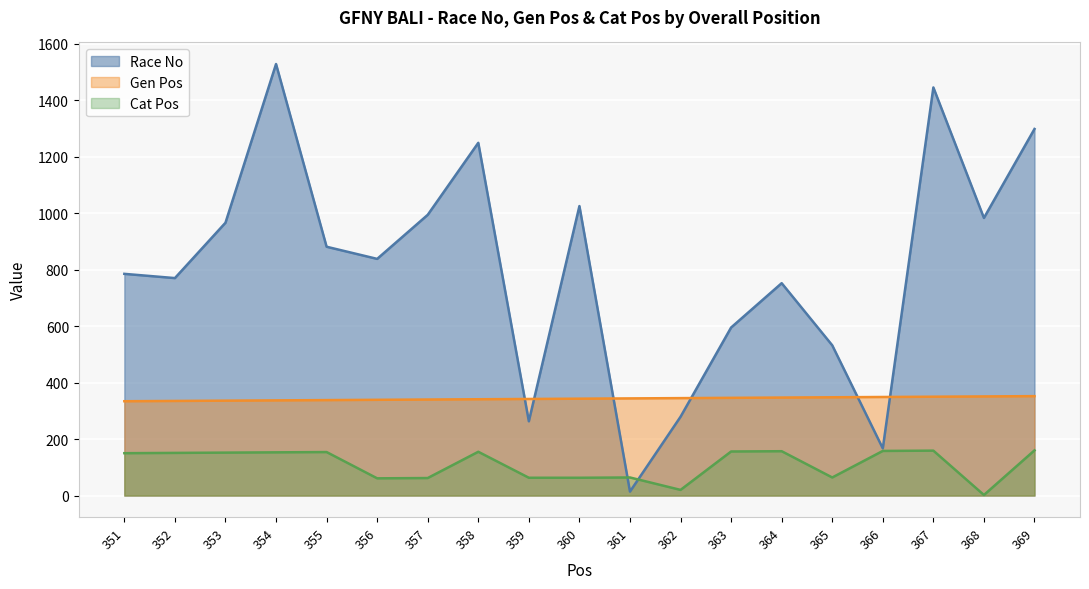

What is the total value across all series at 366?

674